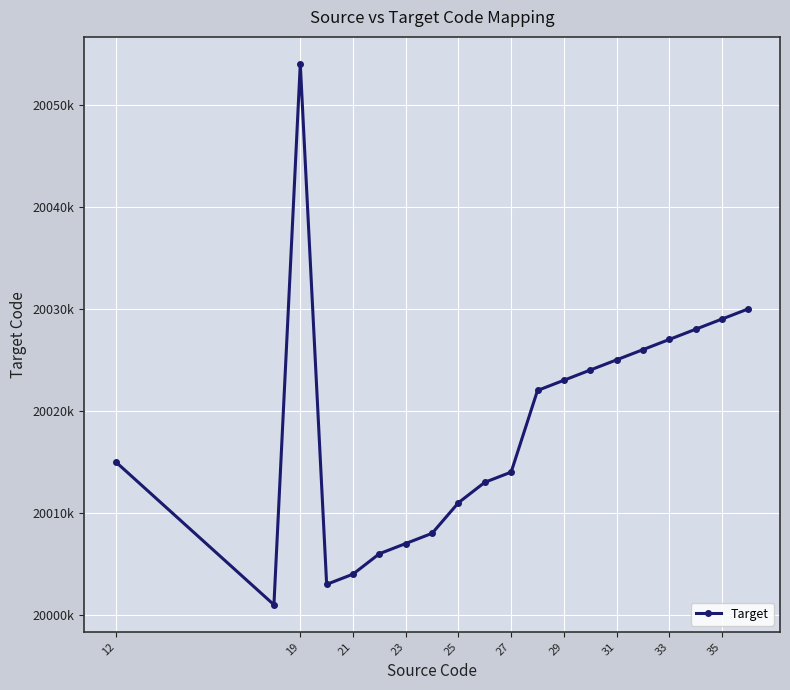

Is this an area chart (filled region under the line)?

No